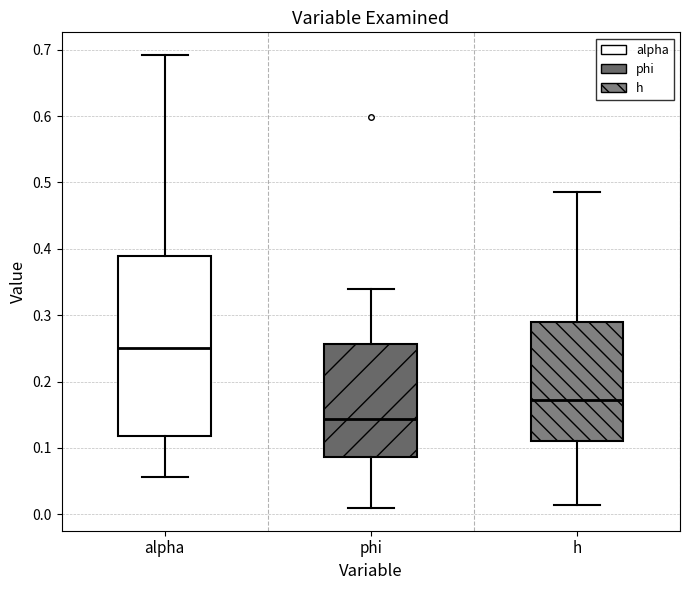

Where is the lower edge of the box for phi on the y-axis? The values are not printed on the chart, so give them approximately, as read against the axis.

0.09